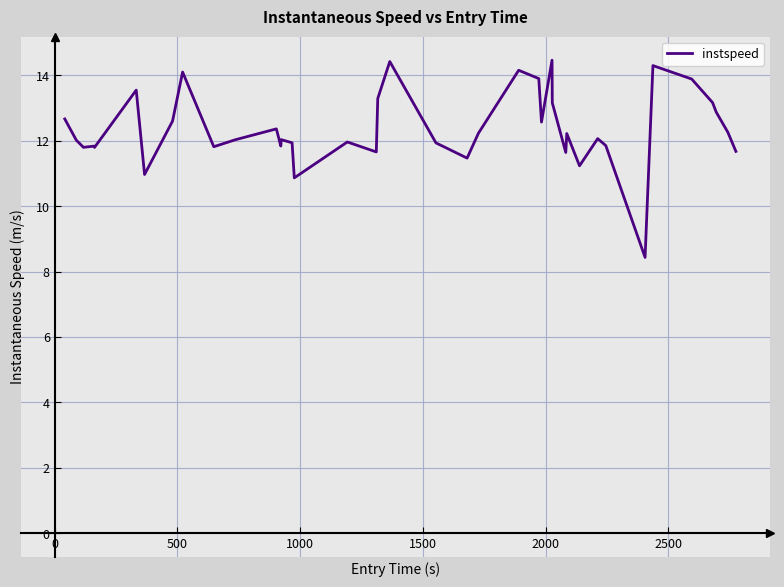

What is the minimum value shown in the chart?

8.4